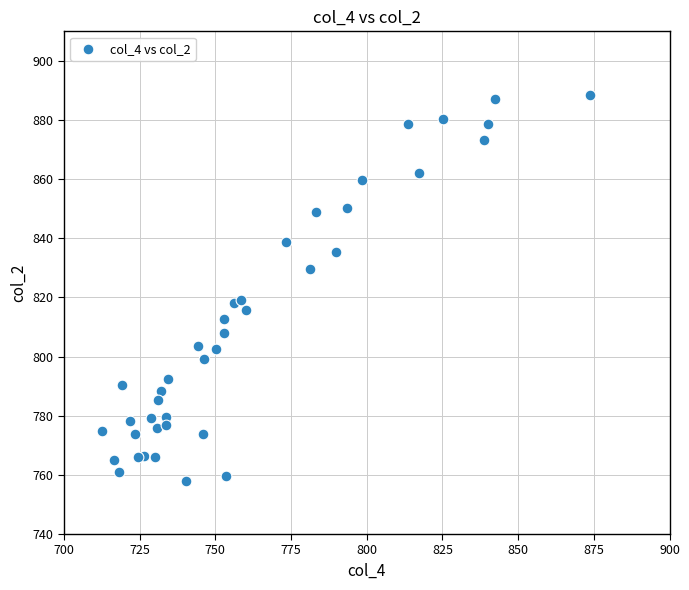

What is the range of X values (max minus min)?

161.3